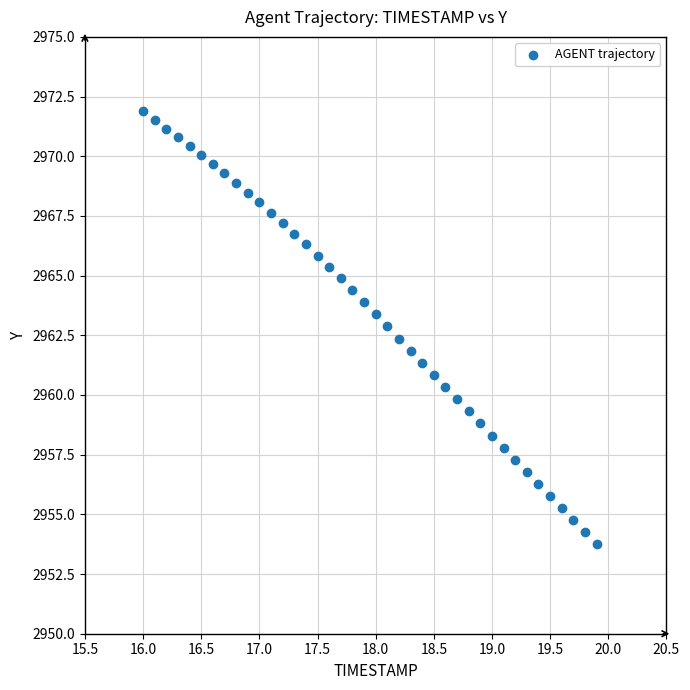

What is the range of X values (max minus min)?

3.9